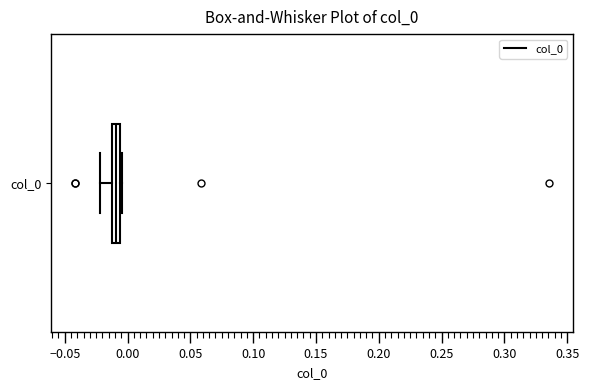

Where does the median line of the box for col_0 sit on the x-axis? The values are not printed on the chart, so give them approximately, as read against the axis.

-0.010